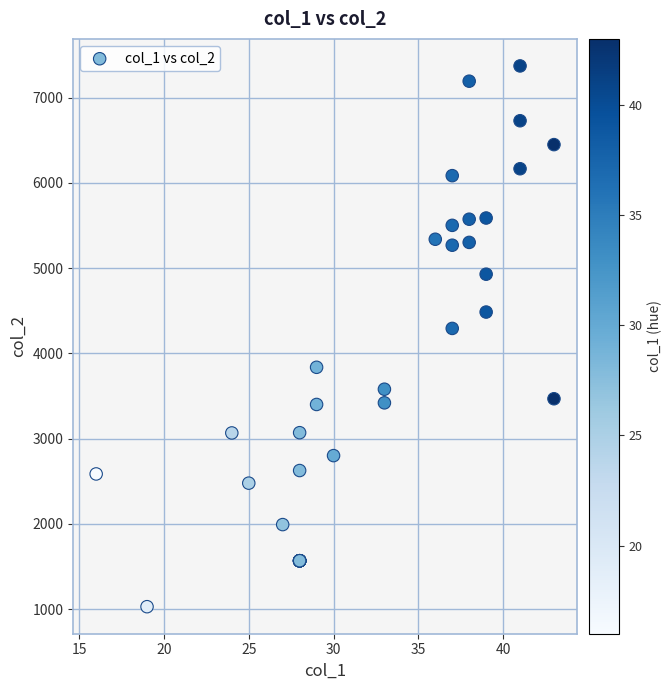

What Y value in the scatter plot is closest to 4200?

4293